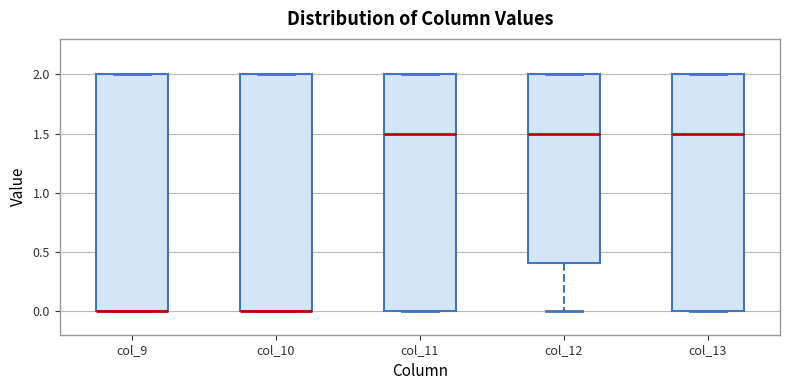

Reading left to right, read every box against the y-axis: the position of its median line, the range the box covers, and the ends of its whiskers. The values are not printed on the chart, so give them approximately, as read against the axis.

col_9: median 0.0 (drawn on the box's lower edge), box 0.0 to 2.0, whiskers 0.0 to 2.0
col_10: median 0.0 (drawn on the box's lower edge), box 0.0 to 2.0, whiskers 0.0 to 2.0
col_11: median 1.5, box 0.0 to 2.0, whiskers 0.0 to 2.0
col_12: median 1.5, box 0.4 to 2.0, whiskers 0.0 to 2.0
col_13: median 1.5, box 0.0 to 2.0, whiskers 0.0 to 2.0